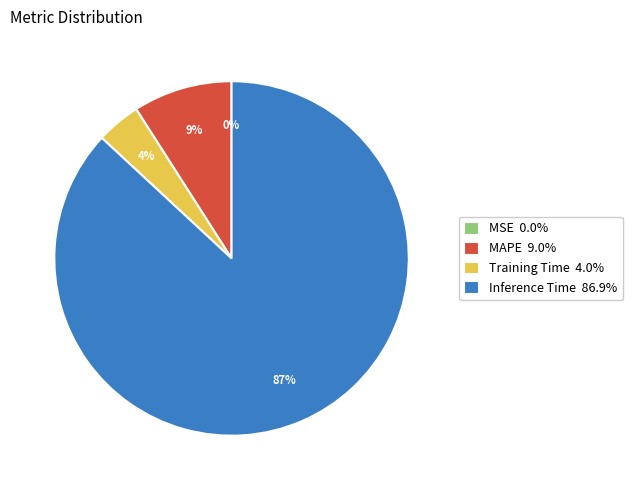

Is there any slice that represents more than half of the pie?

Yes